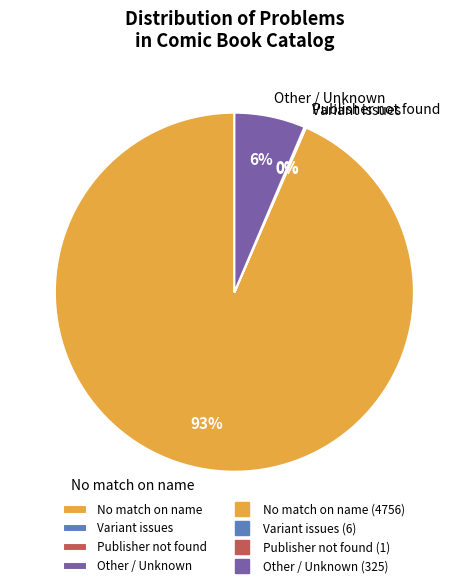

Is it true that No match on name is 79% of the pie?

False